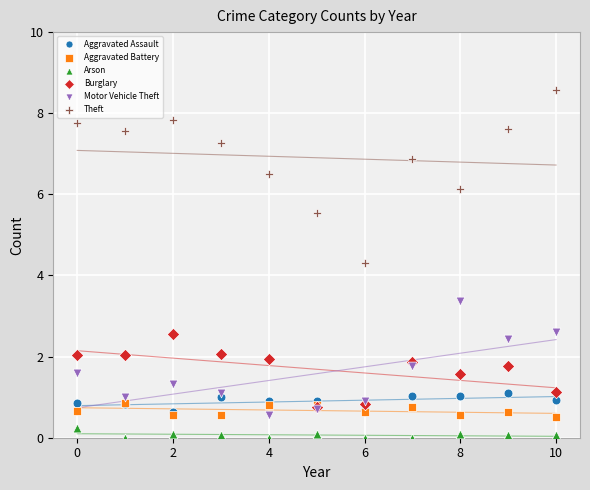

Across all series, what Y value is closest to 4?

4.3